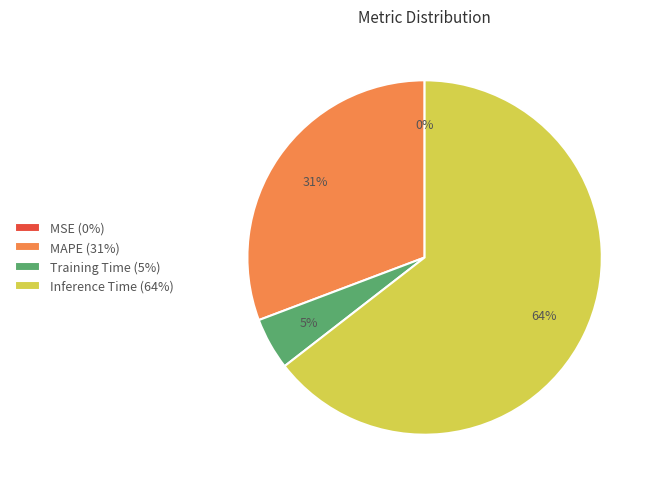

What is the largest slice in the pie chart?

Inference Time (64%)